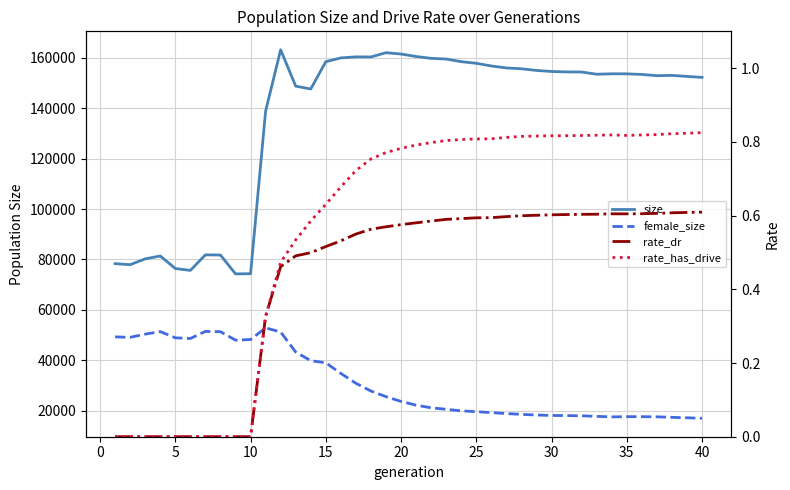

How many values in the female_size series exceed 23633?

19